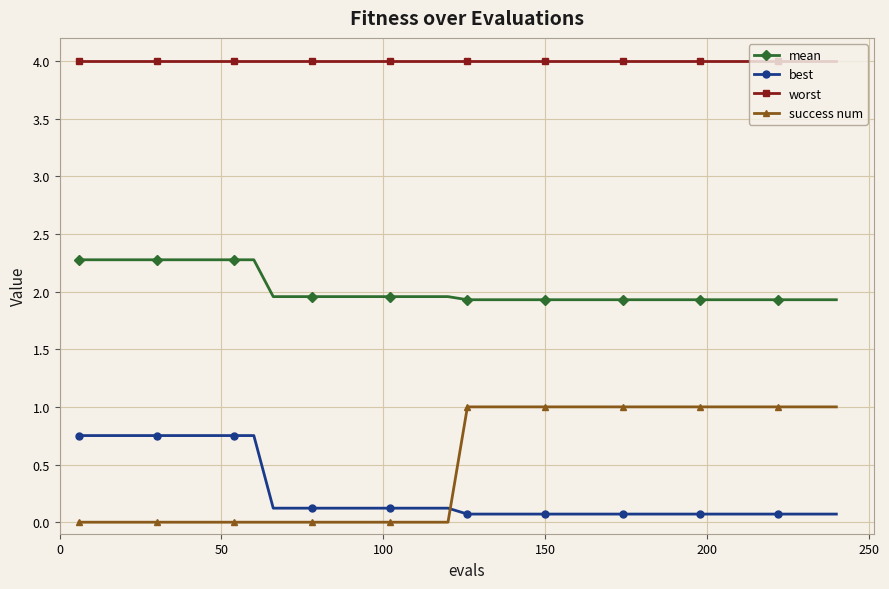

Which series has the widest spread of values?

success num